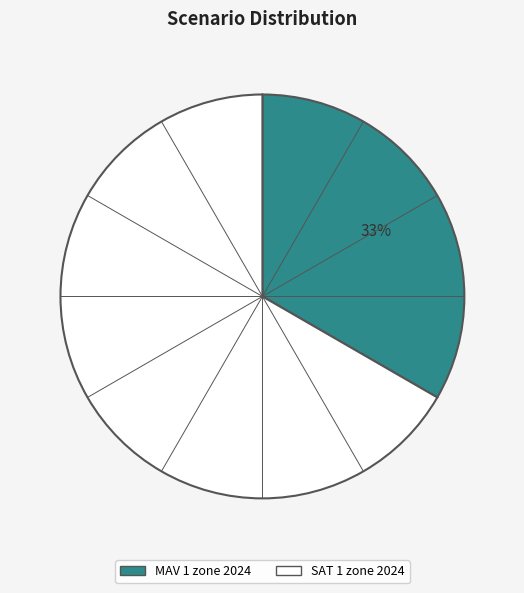

Which category has the biggest portion of the pie?

SAT 1 zone 2024